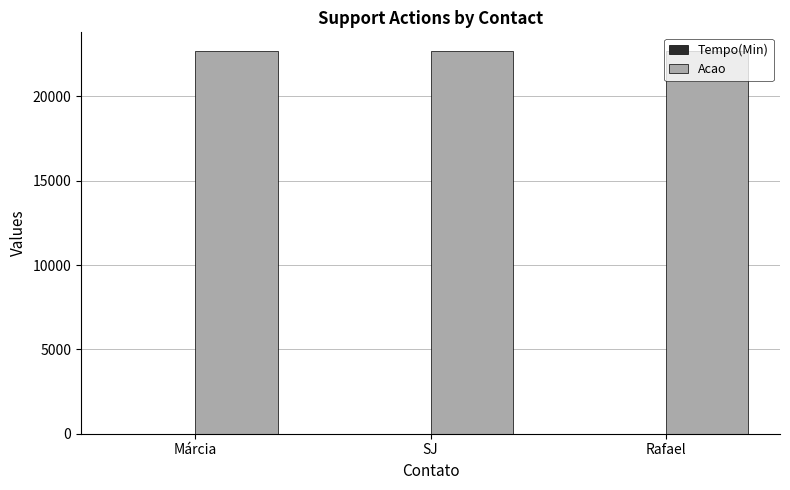

Which series has the largest total across all categories?

Acao